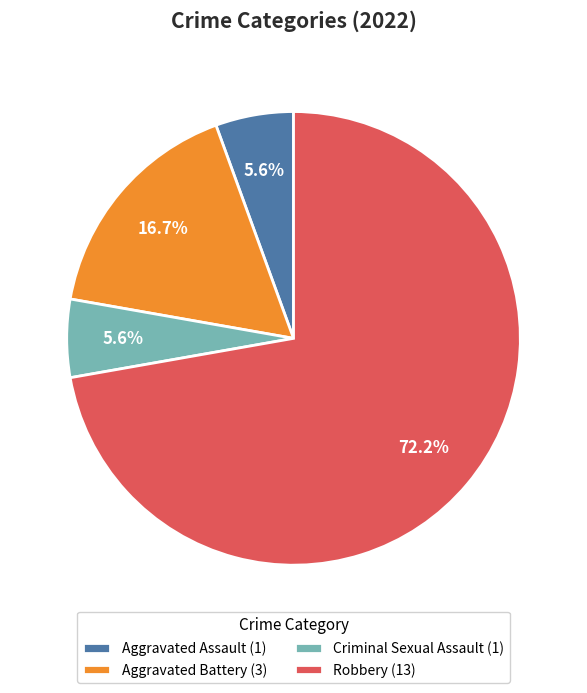

What percentage is the Criminal Sexual Assault slice, to the nearest percent?

6%